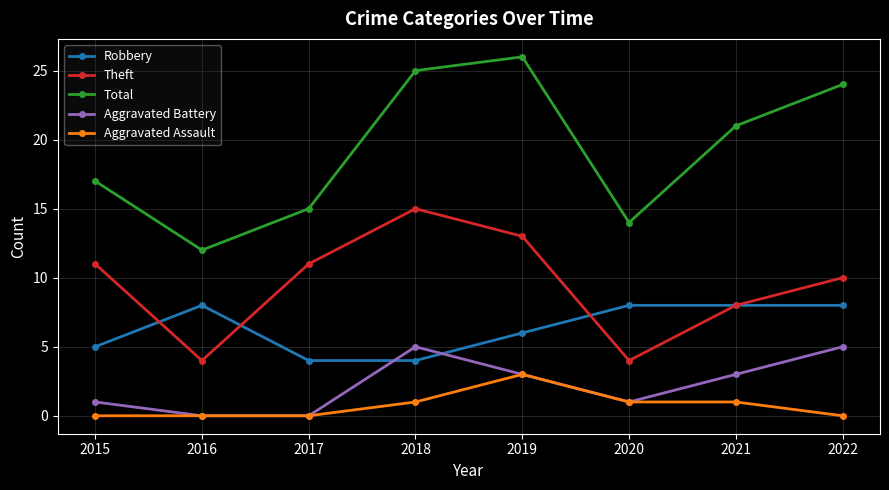

The value of Aggravated Battery at 2018 is 5. True or false?

True